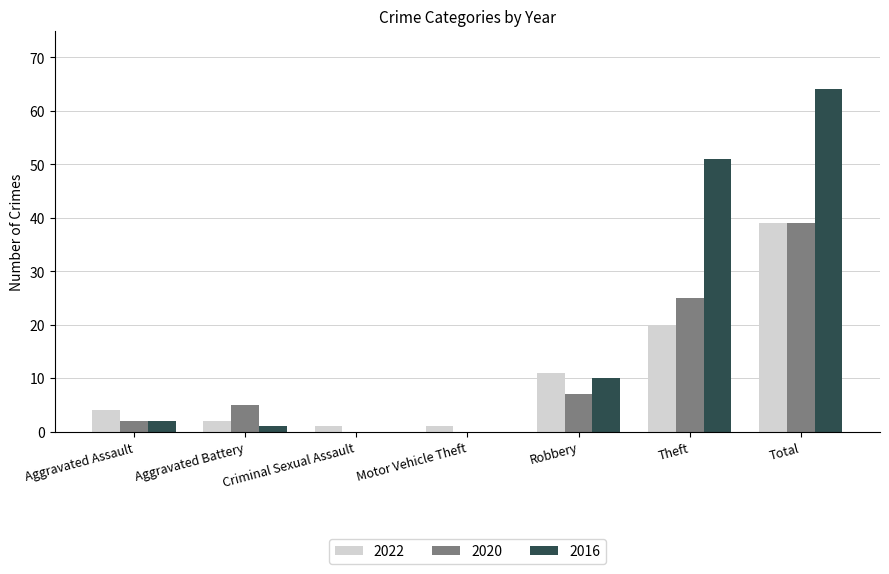

Reading left to right, extract all data points from this chart.

2022: 4	2	1	1	11	20	39
2020: 2	5	0	0	7	25	39
2016: 2	1	0	0	10	51	64